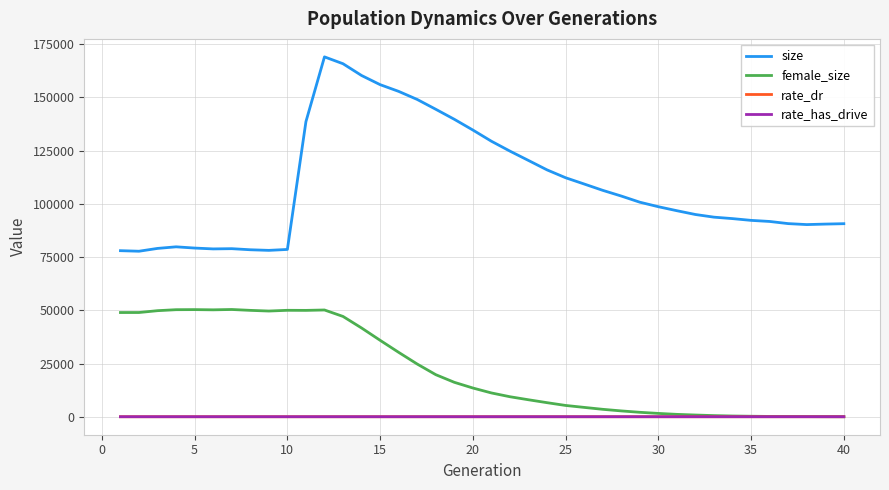

Which series has the largest range (max minus min)?

size